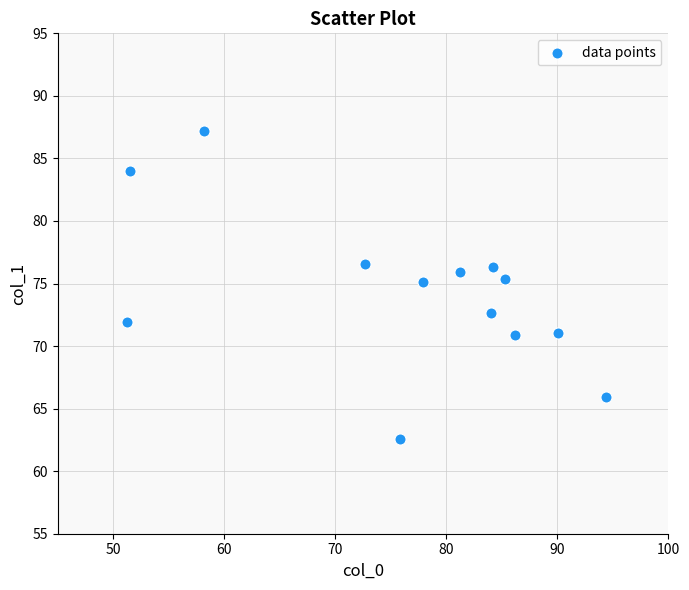

What is the range of X values (max minus min)?

43.2